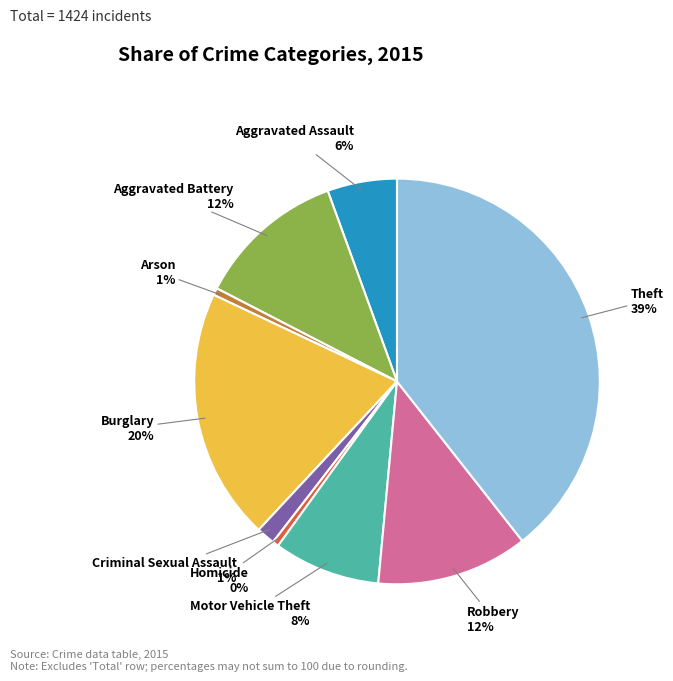

Count the number of slices in the pie.

9